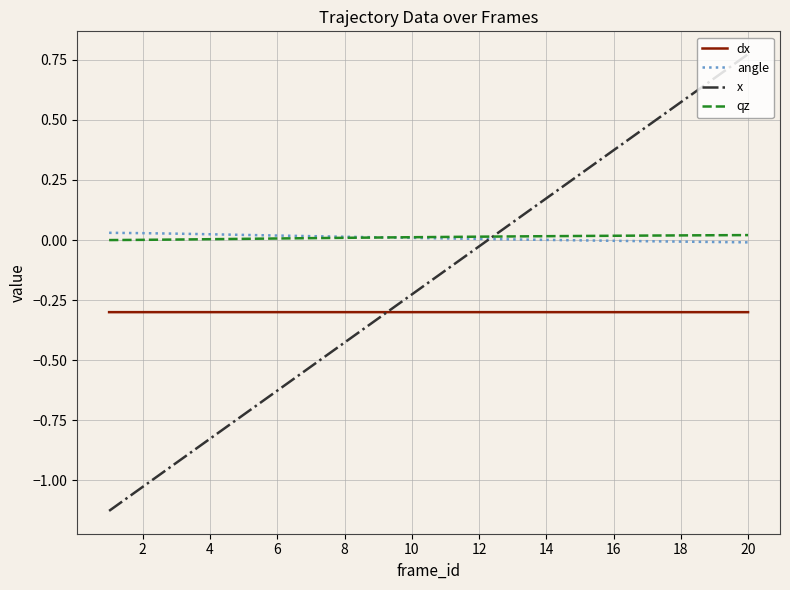

Does the chart display data point markers on the line(s)?

No